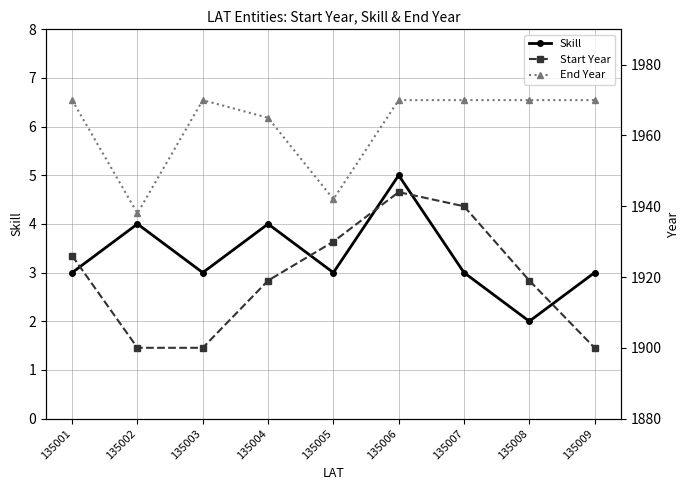

Where is the first local minimum for End Year?

135002